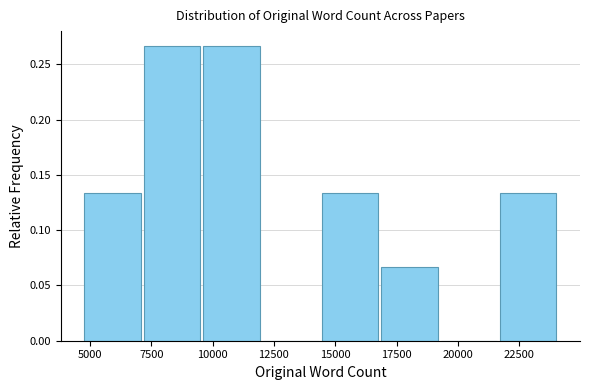

Reading left to right, transcribe this chart: for each bar, give the range it covers on the x-axis and its height. Neither the bar edges nor the heights are printed on the chart, so give them approximately, as read against the axes.

5000 to 7000: 0.135
7000 to 9500: 0.265
9500 to 12000: 0.265
12000 to 14500: 0
14500 to 17000: 0.135
17000 to 19500: 0.065
19500 to 21500: 0
21500 to 24000: 0.135